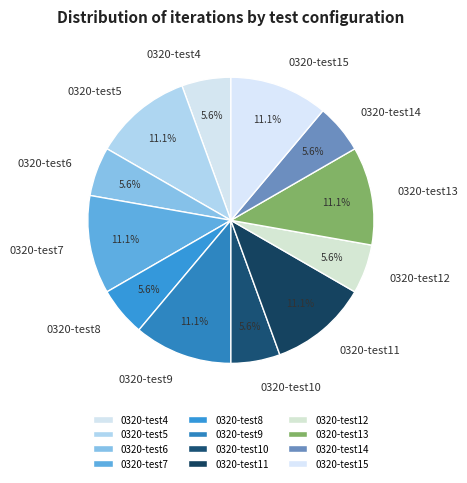

Is there any slice that represents more than half of the pie?

No